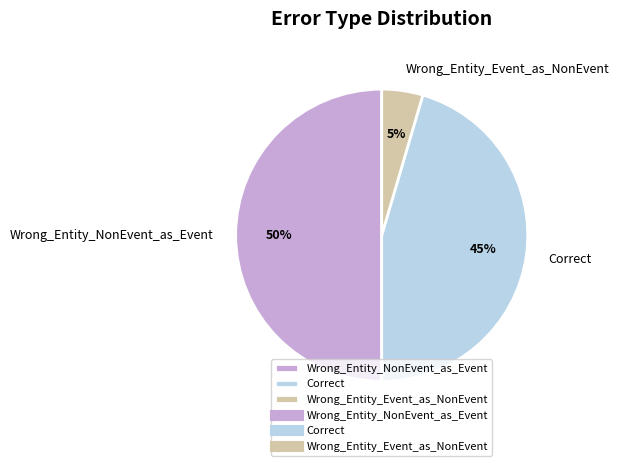

Which has a higher value, Wrong_Entity_NonEvent_as_Event or Correct?

Wrong_Entity_NonEvent_as_Event